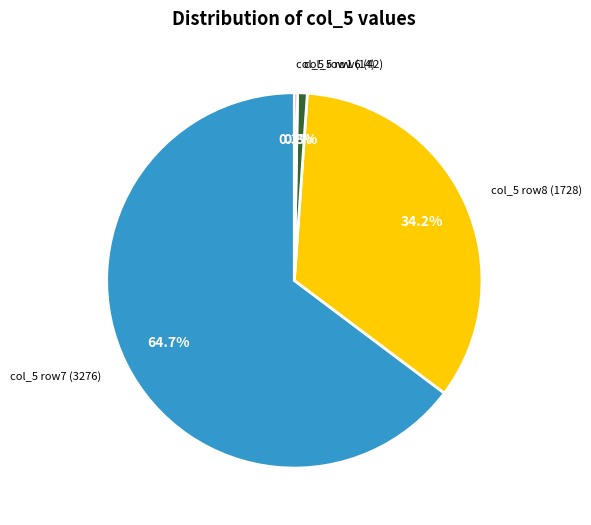

Do col_5 row8 (1728) and col_5 row6 (42) together represent more than half of the pie?

No